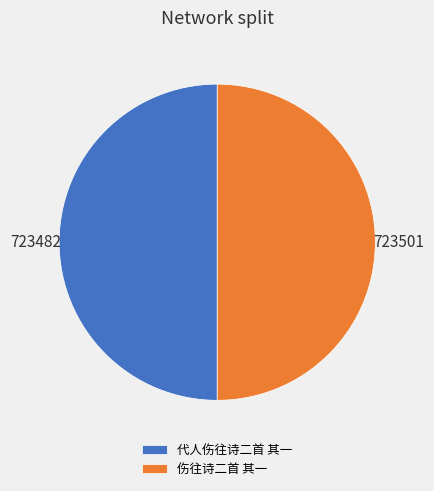

True or false: 伤往诗二首 其一 accounts for 50% of the total.

True